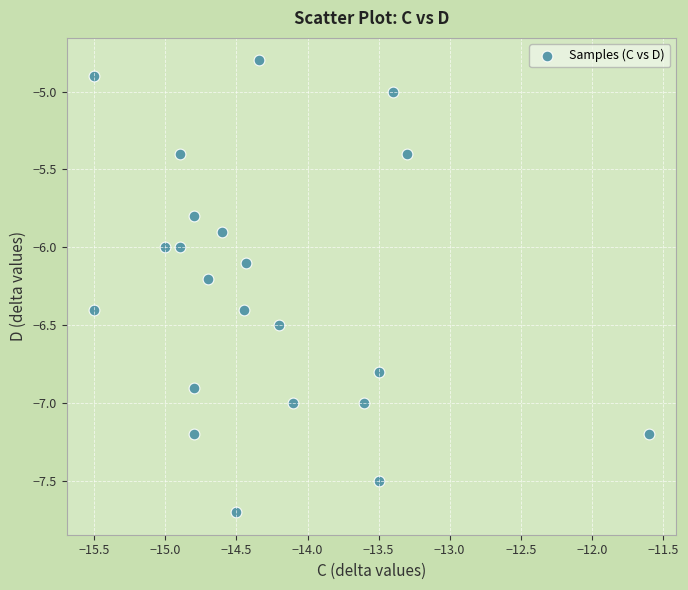

What is the range of Y values (max minus min)?

2.9